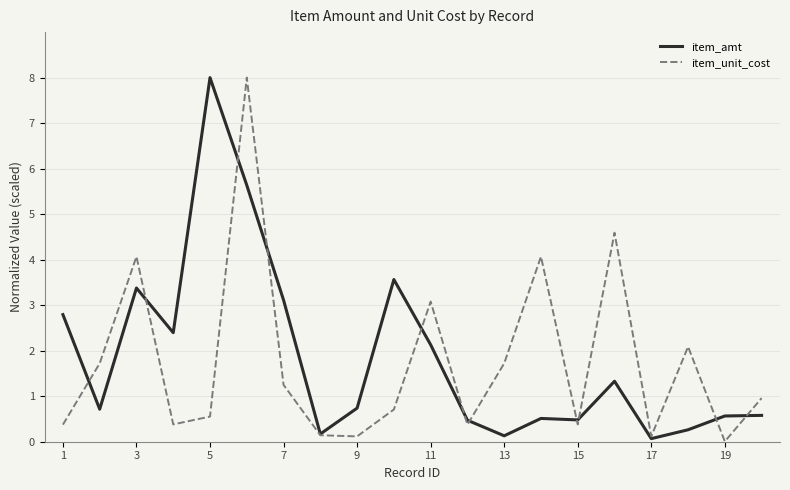

Which series has the largest total across all categories?

item_amt